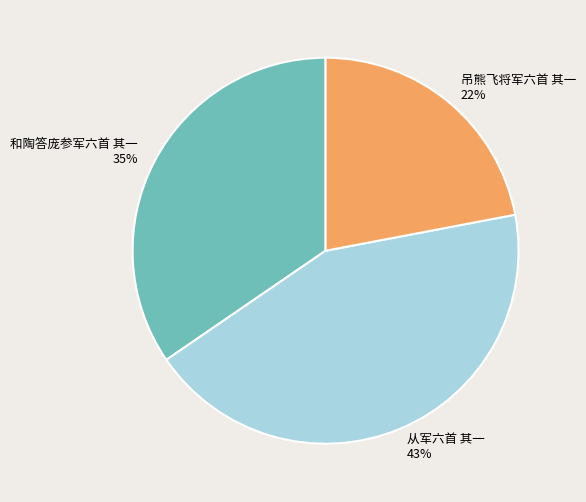

To the nearest percent, what portion does 吊熊飞将军六首 其一 represent?

22%